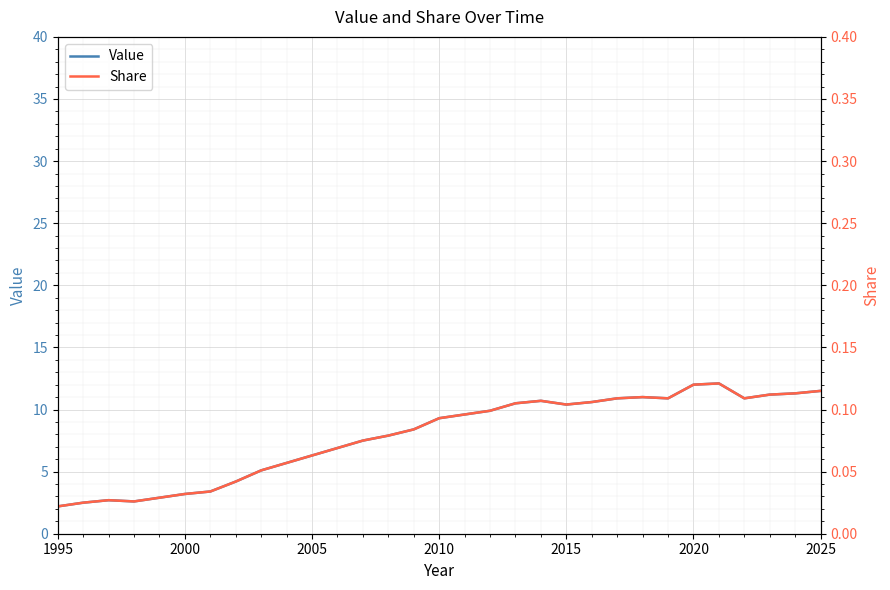

What is the highest value of the Value series?

12.1